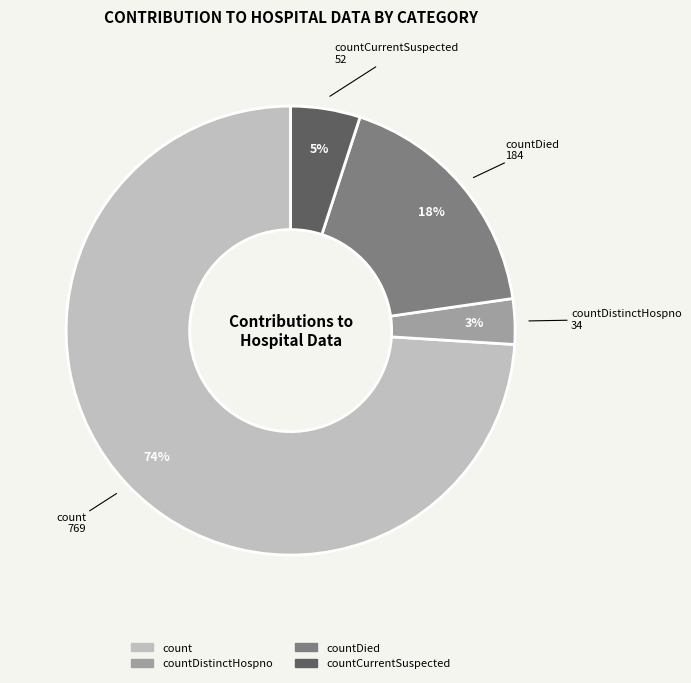

Does any single category account for the majority?

Yes